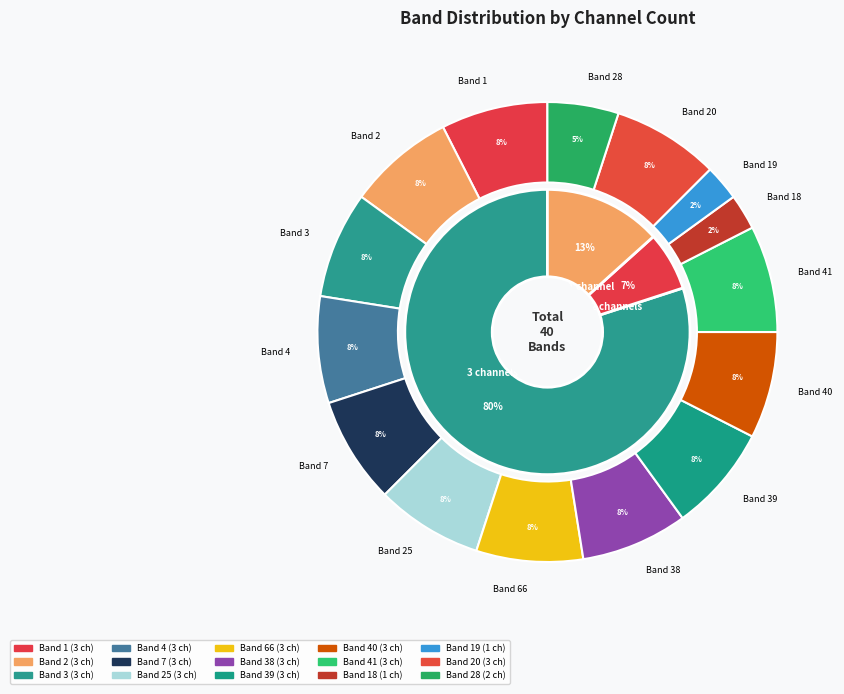

To the nearest percent, what portion does Band 4 represent?

8%